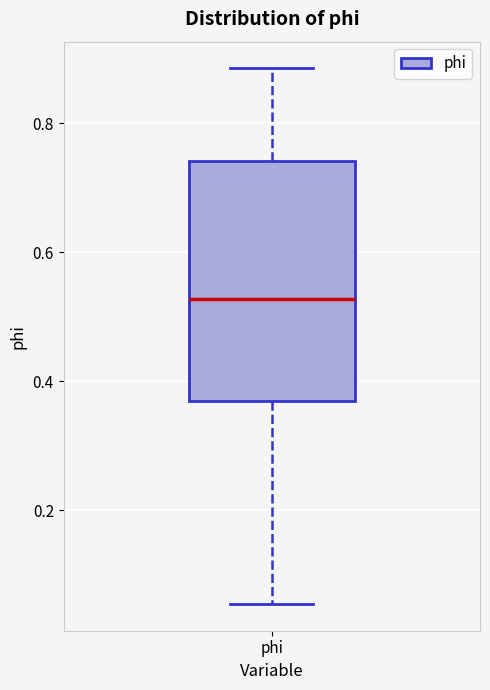

Read this box plot against the y-axis: the position of the median line, the range covered by the box, and the ends of both whiskers. The values are not printed on the chart, so give them approximately, as read against the axis.

median 0.52, box 0.36 to 0.74, whiskers 0.06 to 0.88